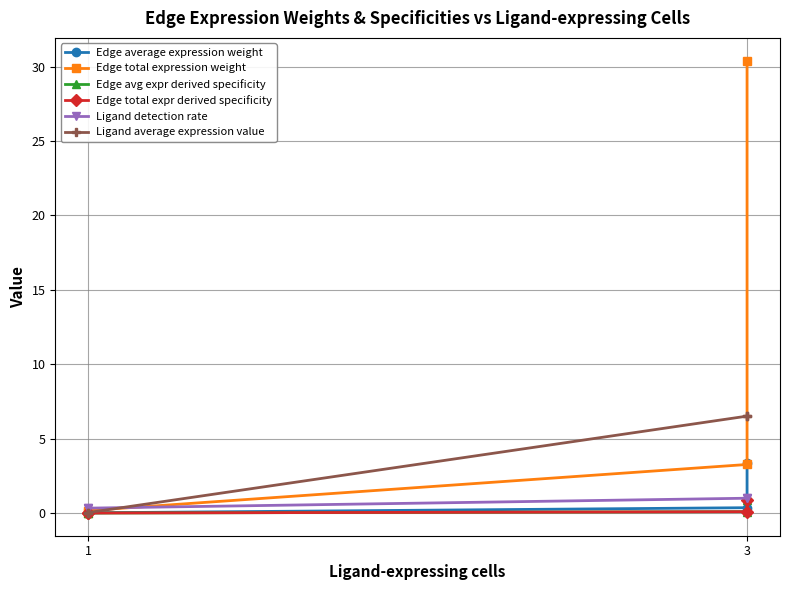

Reading right to left, extract all data points from this chart.

Edge average expression weight: 3.4	0.4	0.0	0.0
Edge total expression weight: 30.4	3.3	0.2	0.0
Edge avg expr derived specificity: 0.9	0.1	0.0	0.0
Edge total expr derived specificity: 0.9	0.1	0.0	0.0
Ligand detection rate: 1.0	1.0	0.3	0.3
Ligand average expression value: 6.5	6.5	0.0	0.0